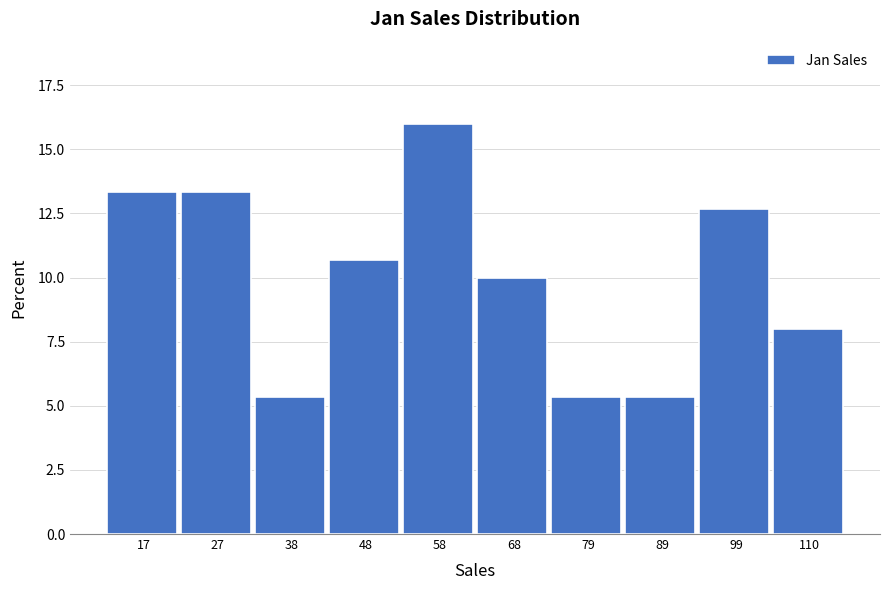

Reading left to right, what are all the values shown in this chart?

13.3	13.3	5.3	10.7	16.0	10.0	5.3	5.3	12.7	8.0